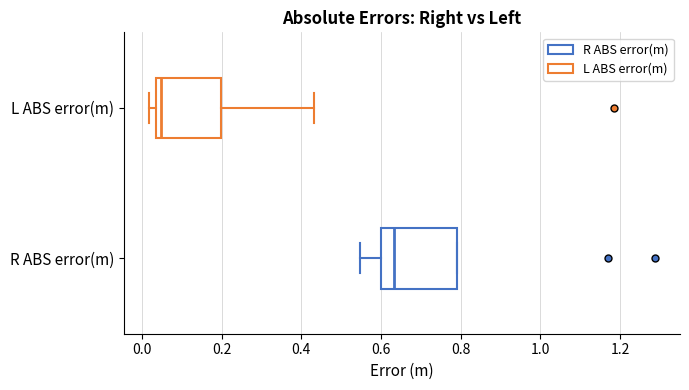

Which box is the widest, from its left edge to its right edge?

R ABS error(m)